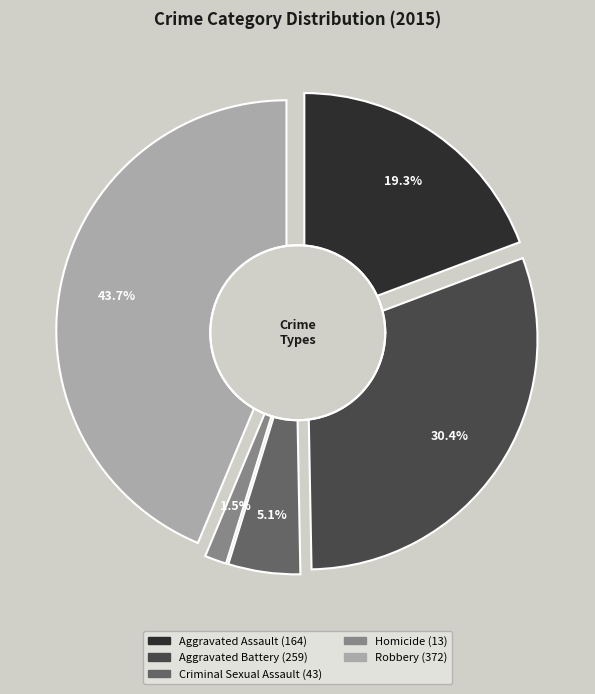

Which slice is the largest?

Robbery